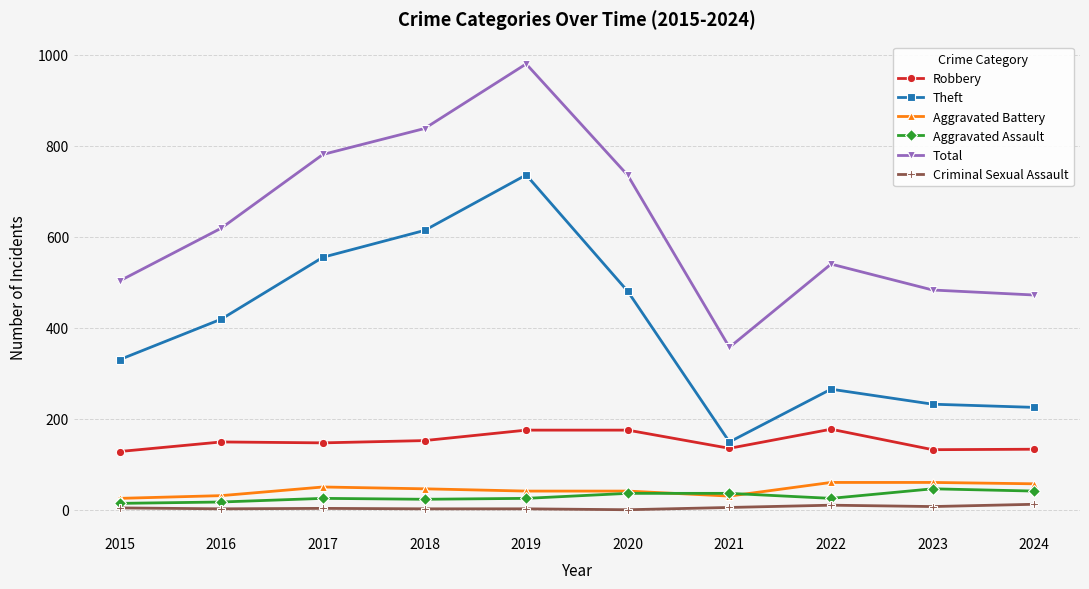

How many distinct data groups are displayed?

6